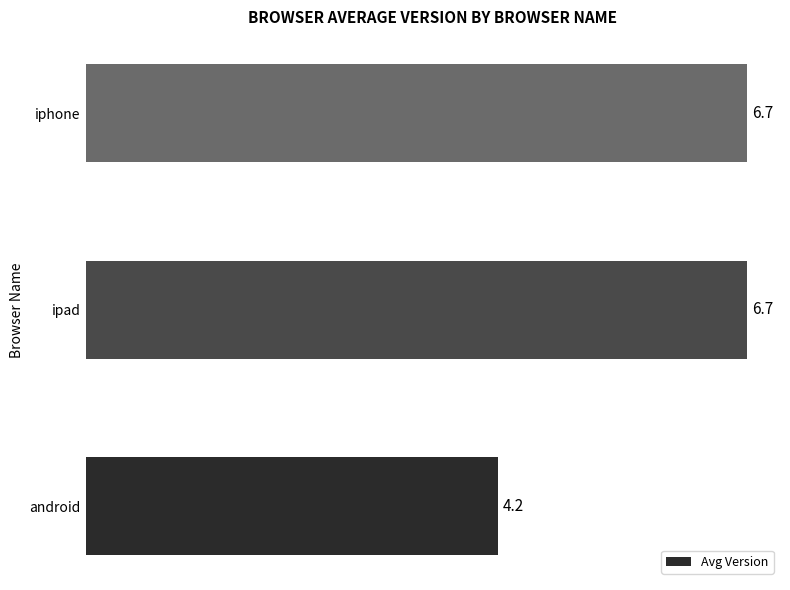

Reading bottom to top, what are all the values shown in this chart?

4.2	6.7	6.7